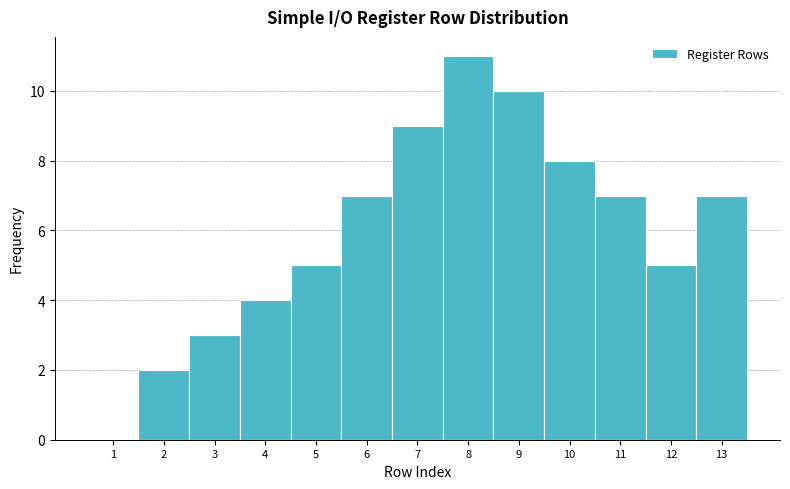

Reading left to right, transcribe this chart: for each bar, give the range it covers on the x-axis and its height. The values are not printed on the chart, so give them approximately, as read against the axis.

0.5 to 1.5: 0
1.5 to 2.5: 2
2.5 to 3.5: 3
3.5 to 4.5: 4
4.5 to 5.5: 5
5.5 to 6.5: 7
6.5 to 7.5: 9
7.5 to 8.5: 11
8.5 to 9.5: 10
9.5 to 10.5: 8
10.5 to 11.5: 7
11.5 to 12.5: 5
12.5 to 13.5: 7